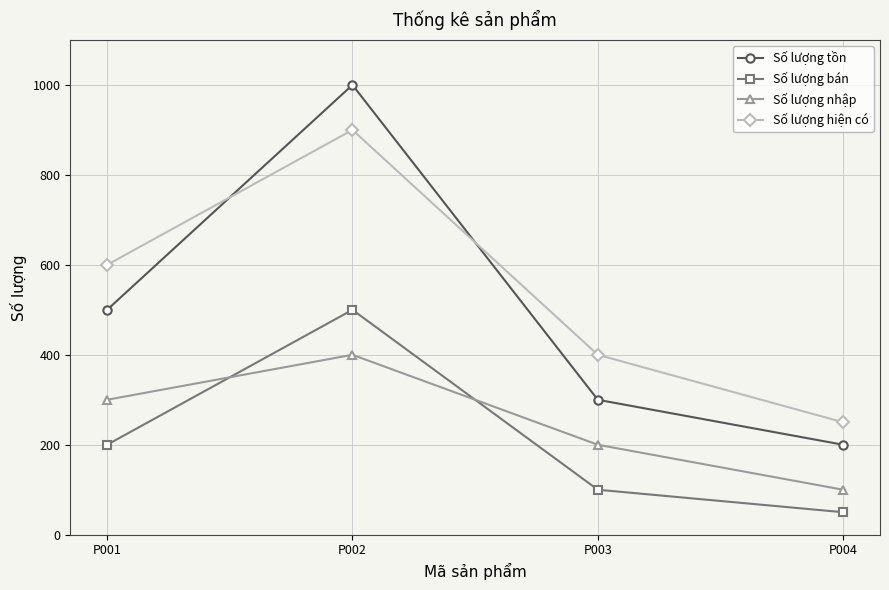

How many lines are shown in the chart?

4